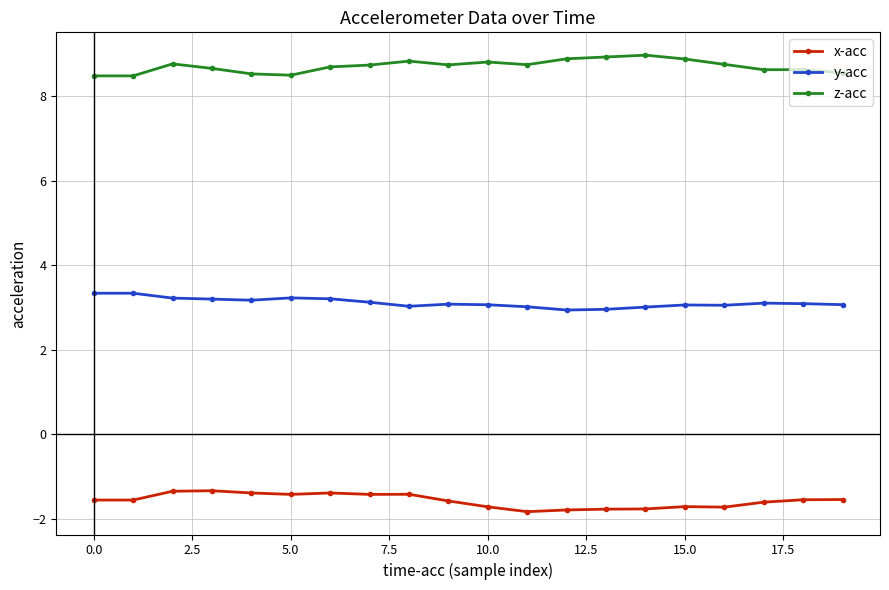

What is the difference between the second highest and second lowest values in the x-acc series?

0.4